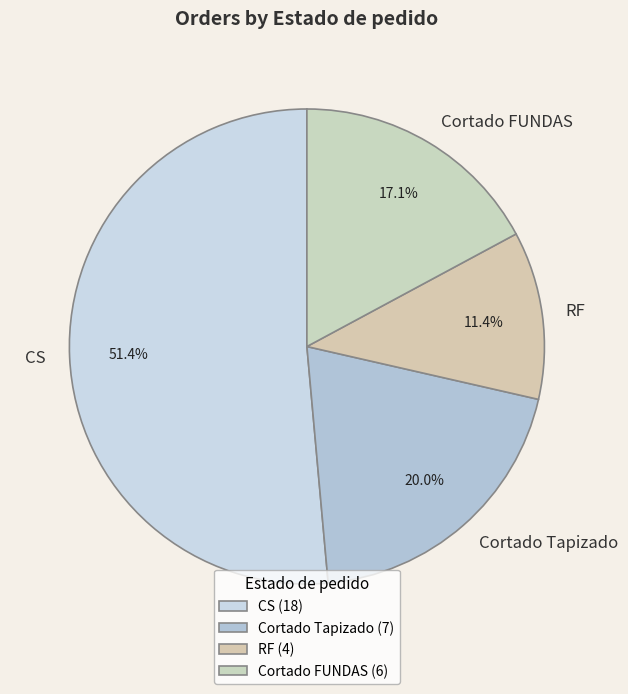

Is there any slice that represents more than half of the pie?

Yes